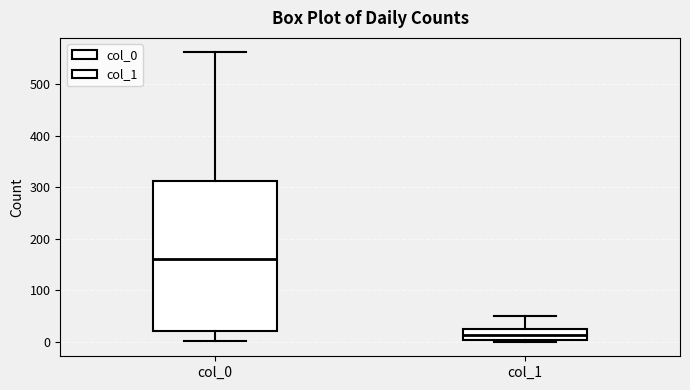

Which box has the highest median line?

col_0